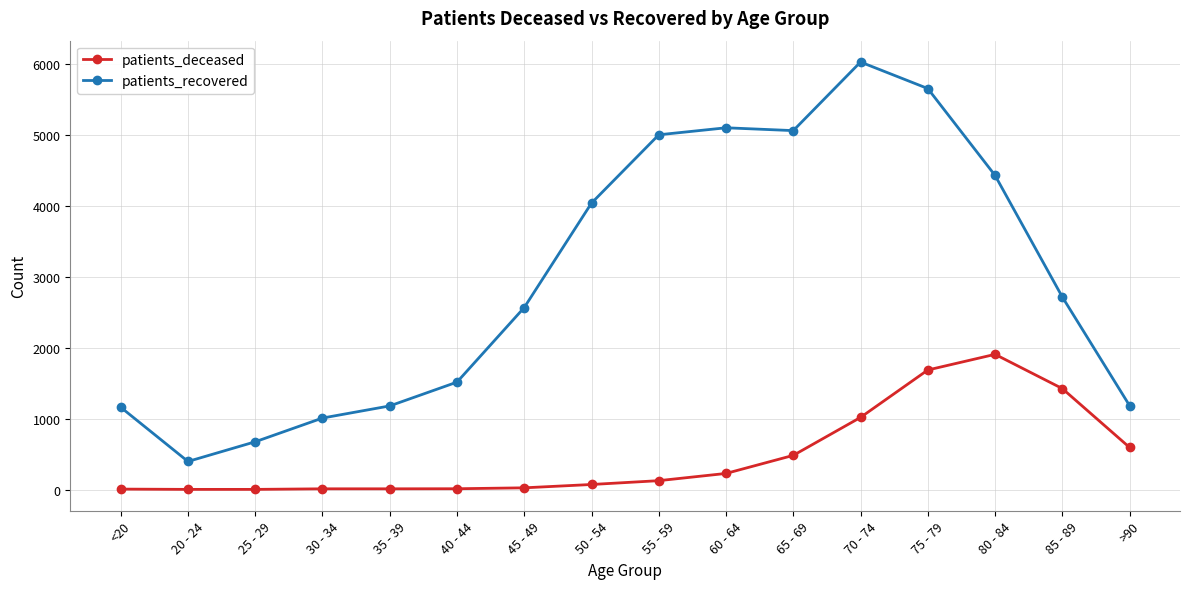

How many categories are shown in the chart?

16